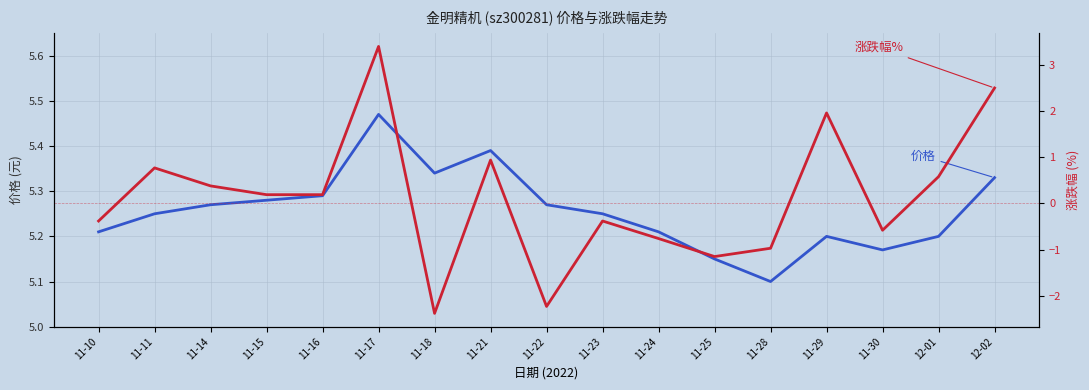

What is the difference between the 价格 values at 11-18 and 11-30?

0.2